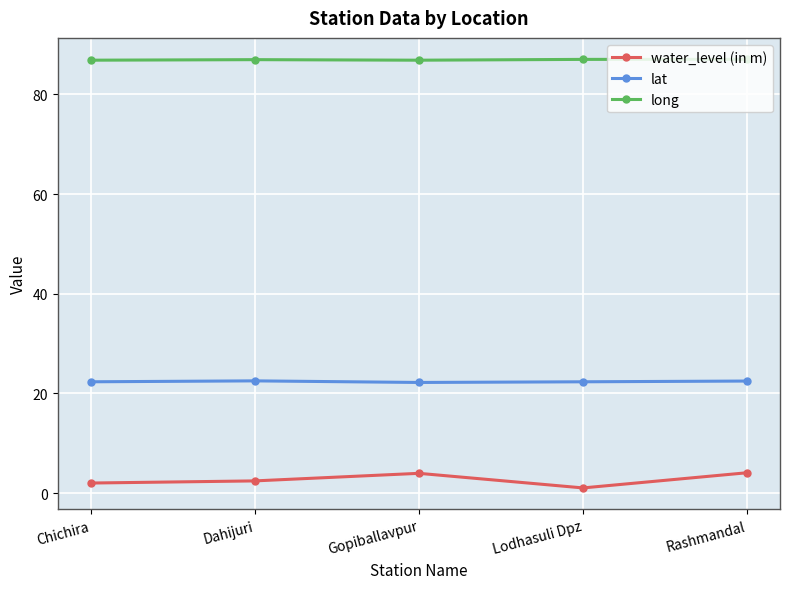

True or false: water_level (in m) and lat cross at least once.

False